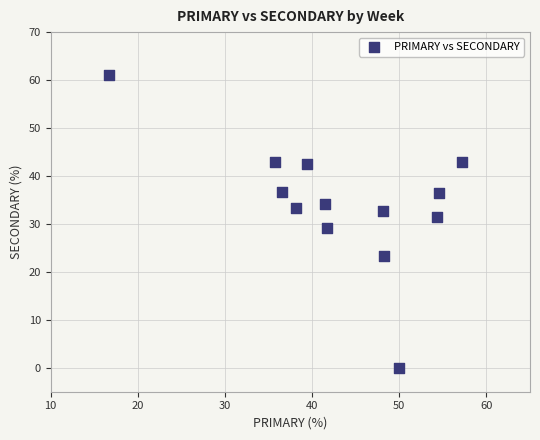

What is the range of X values (max minus min)?

40.5